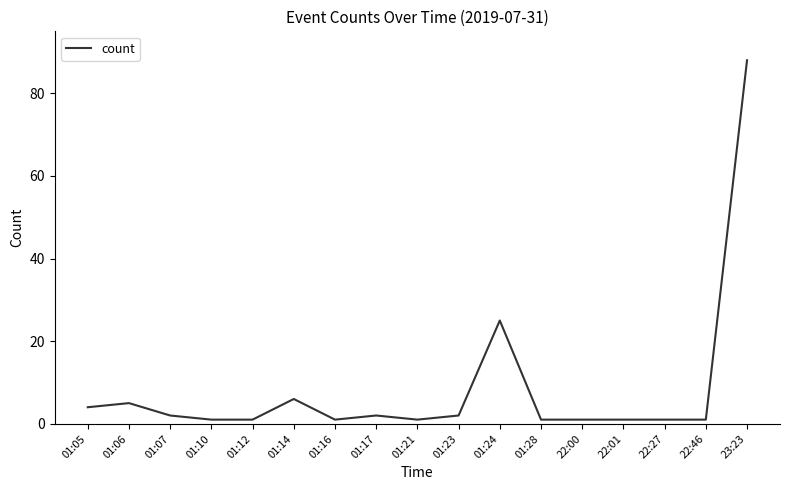

Reading right to left, transcribe all the data shown in this chart.

88	1	1	1	1	1	25	2	1	2	1	6	1	1	2	5	4